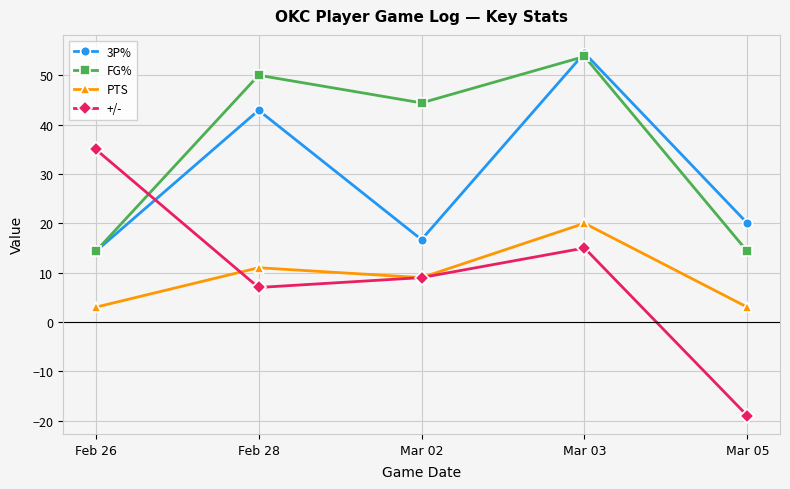

How many distinct data groups are displayed?

4